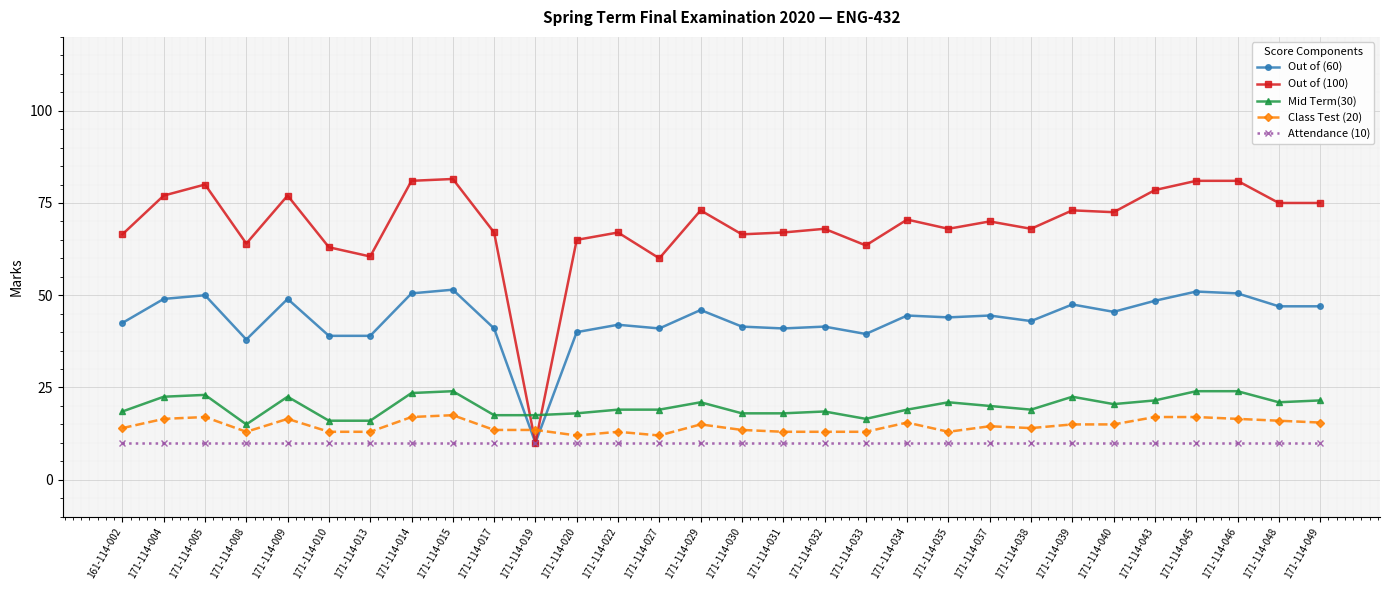

Which series ends up on top after the final intersection of Out of (60) and Class Test (20)?

Out of (60)